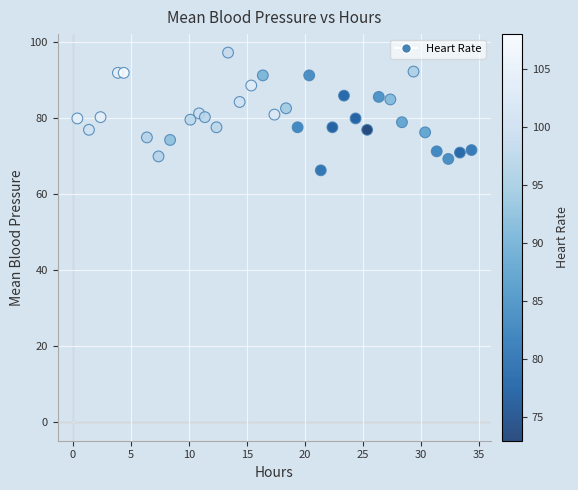

What is the range of X values (max minus min)?

34.0